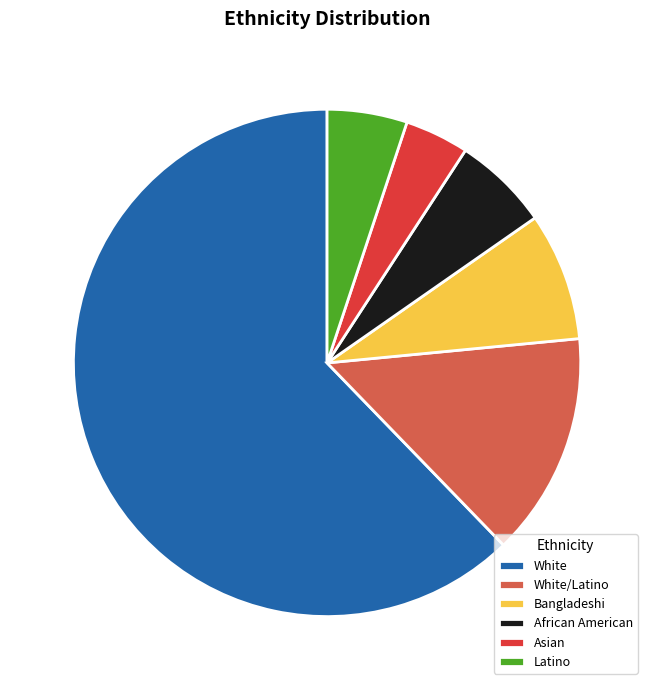

What is the largest slice in the pie chart?

White